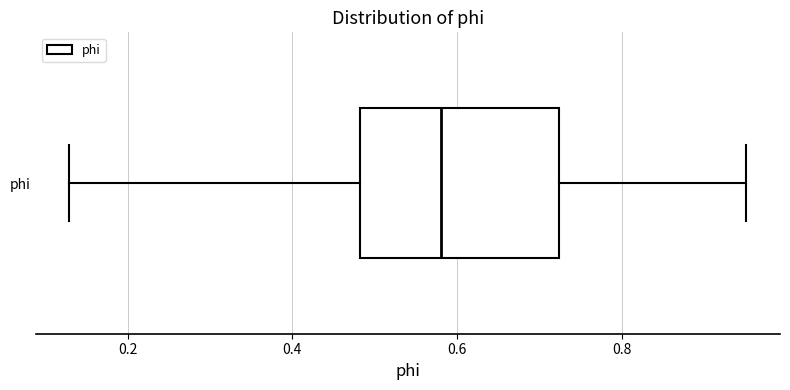

Where does the median line of the box for phi sit on the x-axis? The values are not printed on the chart, so give them approximately, as read against the axis.

0.58